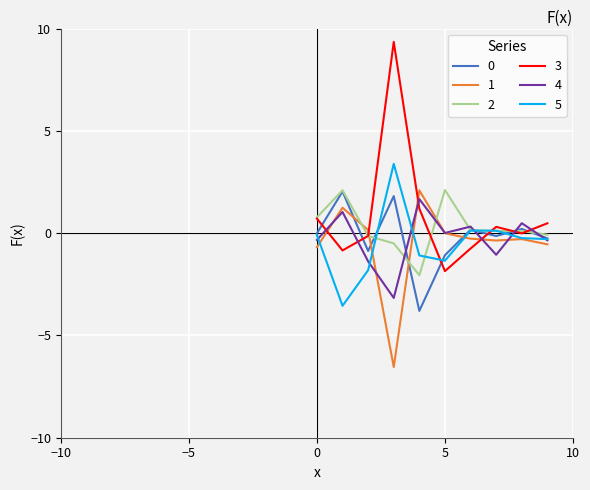

True or false: 4 and 1 intersect in this chart.

True